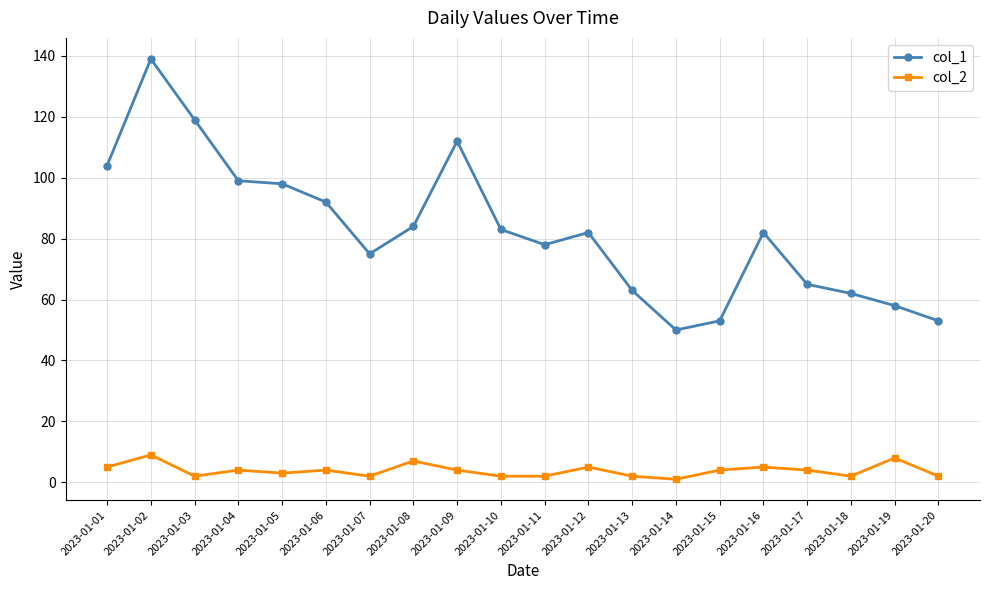

What is the sum of the col_1 values at 2023-01-14 and 2023-01-01?

154